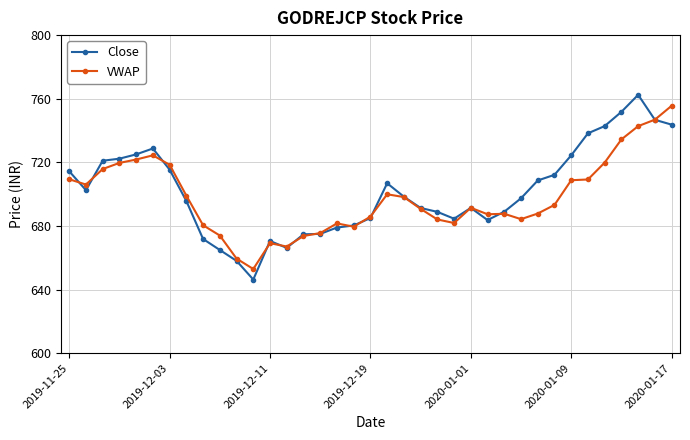

What is the average value of the Close series?

701.6